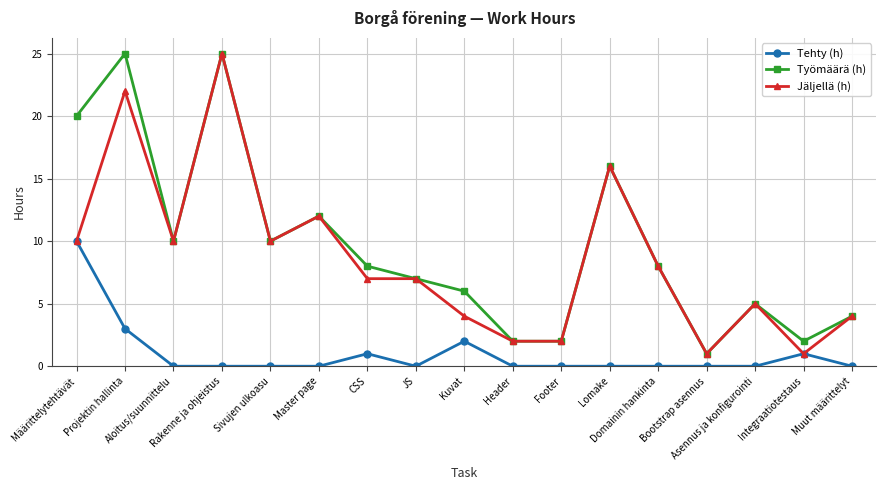

Is this an area chart (filled region under the line)?

No